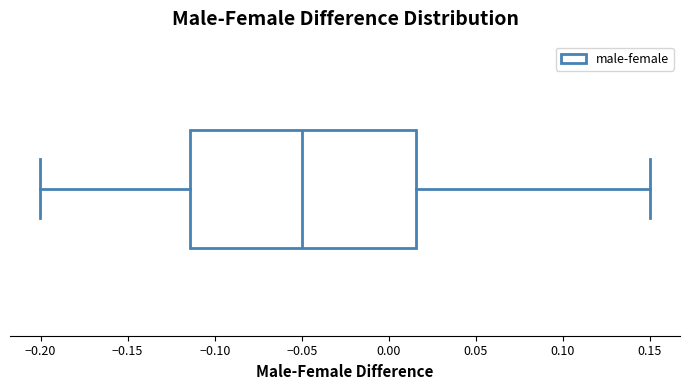

Transcribe this box plot: give where the median line is, the range the box spans, and where the two whiskers end, as read against the x-axis. The values are not printed on the chart, so give them approximately, as read against the axis.

median -0.050, box -0.115 to 0.015, whiskers -0.200 to 0.150